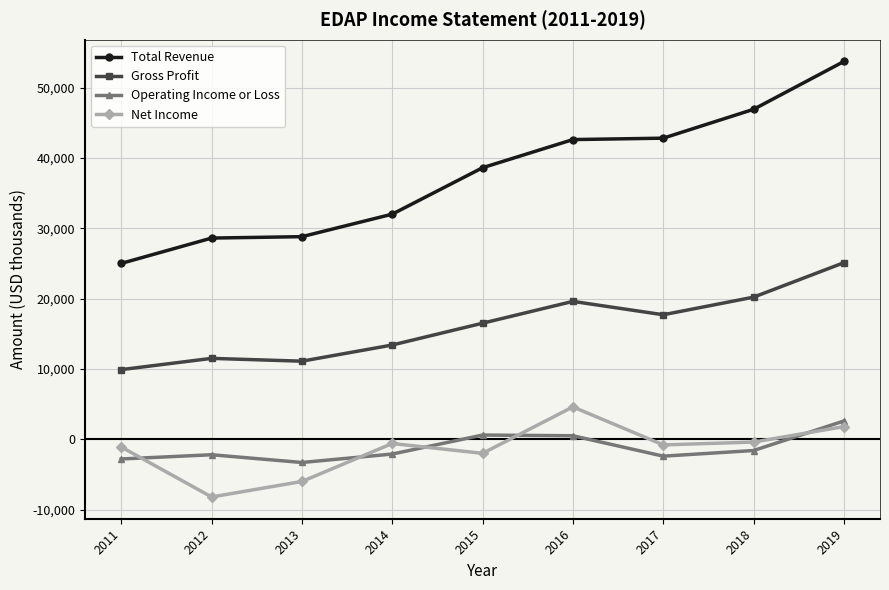

Which series has the largest range (max minus min)?

Total Revenue